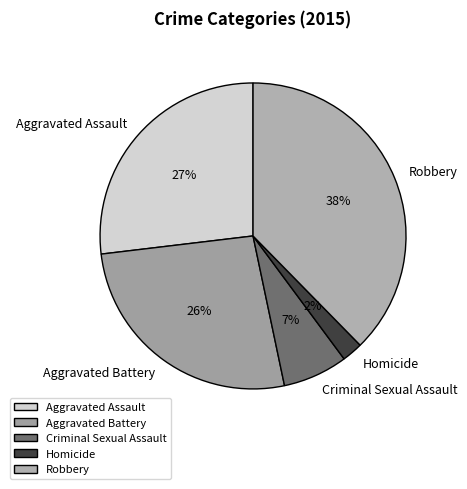

Between Homicide and Criminal Sexual Assault, which is larger?

Criminal Sexual Assault